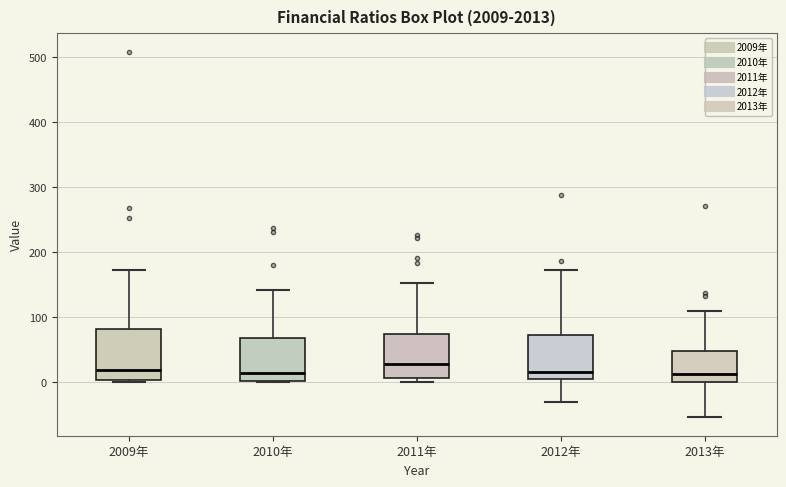

Reading left to right, read every box against the y-axis: the position of its median line, the range the box covers, and the ends of its whiskers. The values are not printed on the chart, so give them approximately, as read against the axis.

2009年: median 20, box 0 to 80, whiskers 0 (just below the box's lower edge) to 170
2010年: median 10, box 0 to 70, whiskers 0 to 140
2011年: median 30, box 10 to 70, whiskers 0 to 150
2012年: median 20, box 0 to 70, whiskers -30 to 170
2013年: median 10, box 0 to 50, whiskers -50 to 110